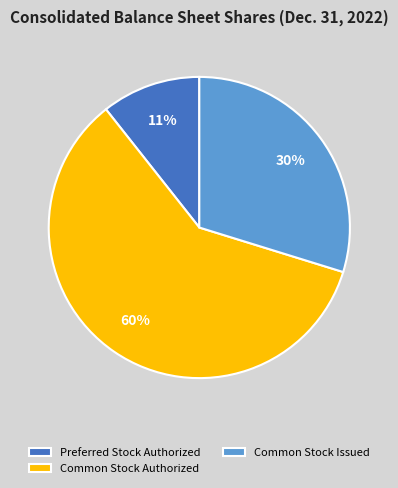

Is the sum of Common Stock Issued and Preferred Stock Authorized greater than half?

No